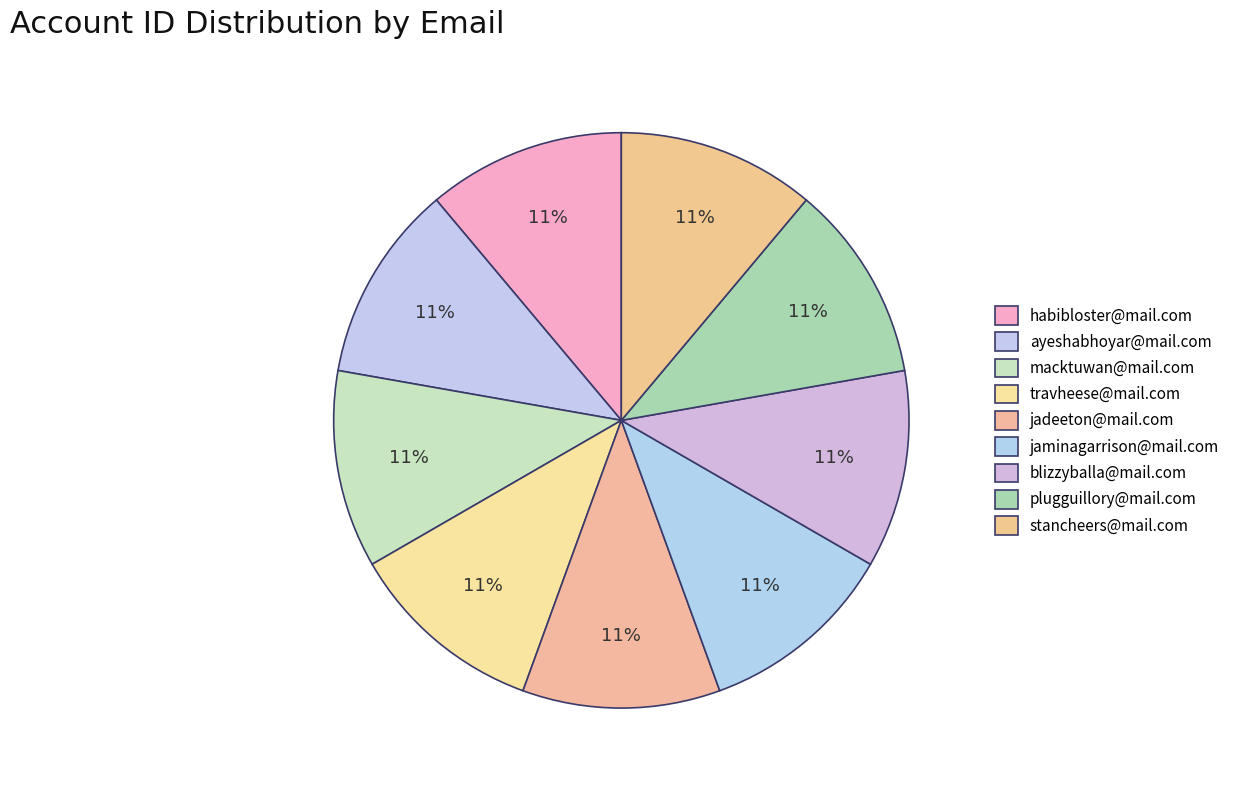

Count the number of slices in the pie.

9